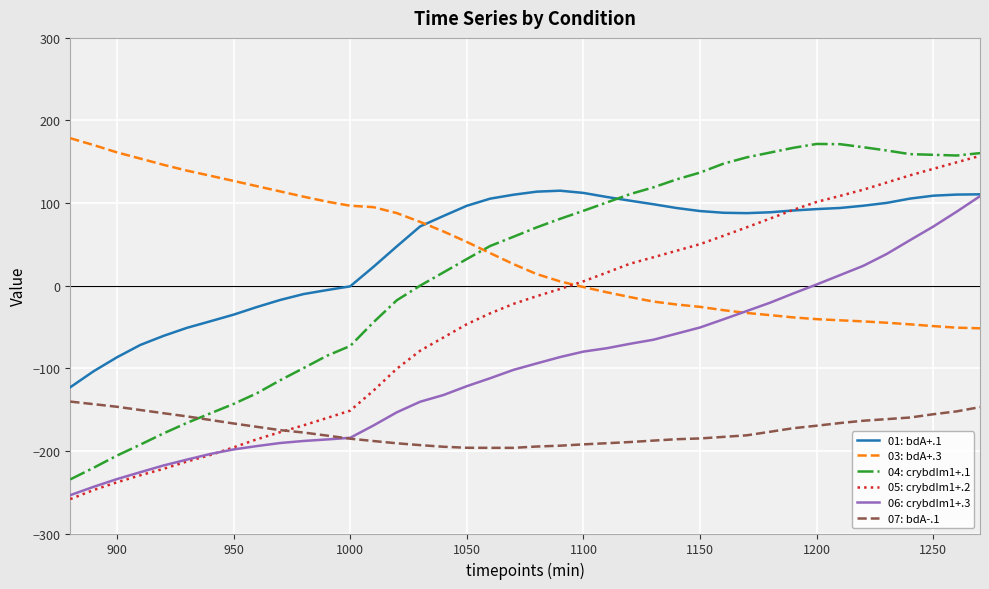

What is the minimum value for 03: bdA+.3?

-51.6